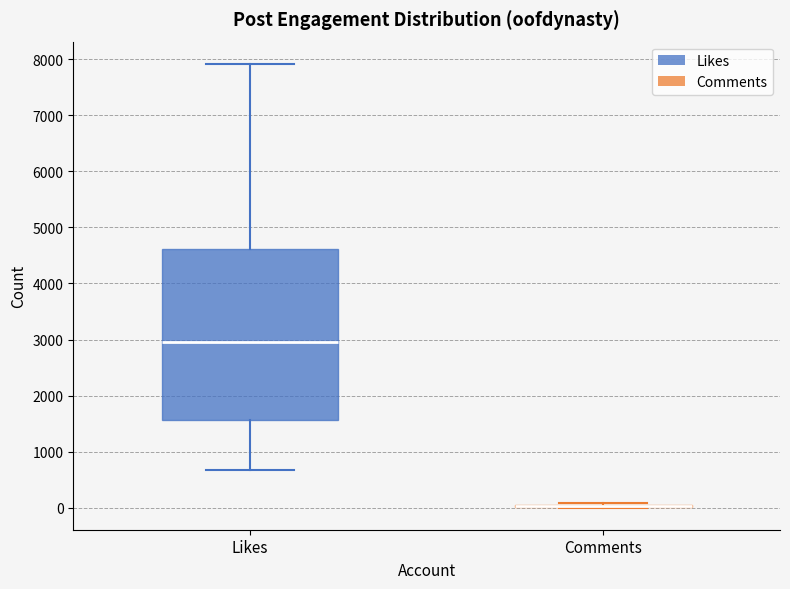

Where does the median line of the box for Likes sit on the y-axis? The values are not printed on the chart, so give them approximately, as read against the axis.

3000